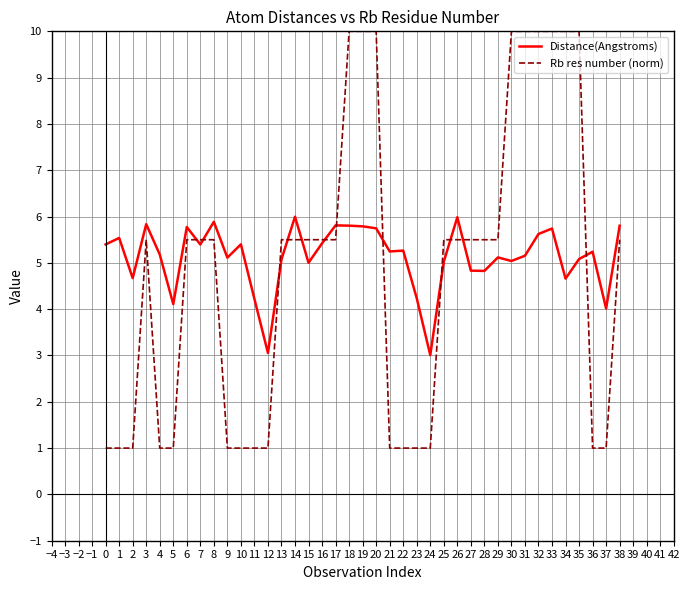

Rank the series by their maximum value, from highest to lowest.

Rb res number (norm), Distance(Angstroms)